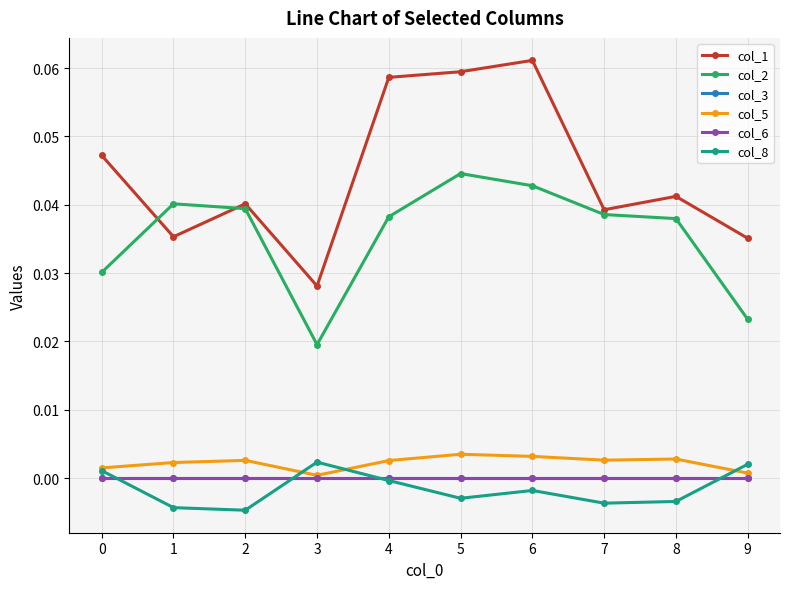

Does the chart have visible grid lines?

Yes